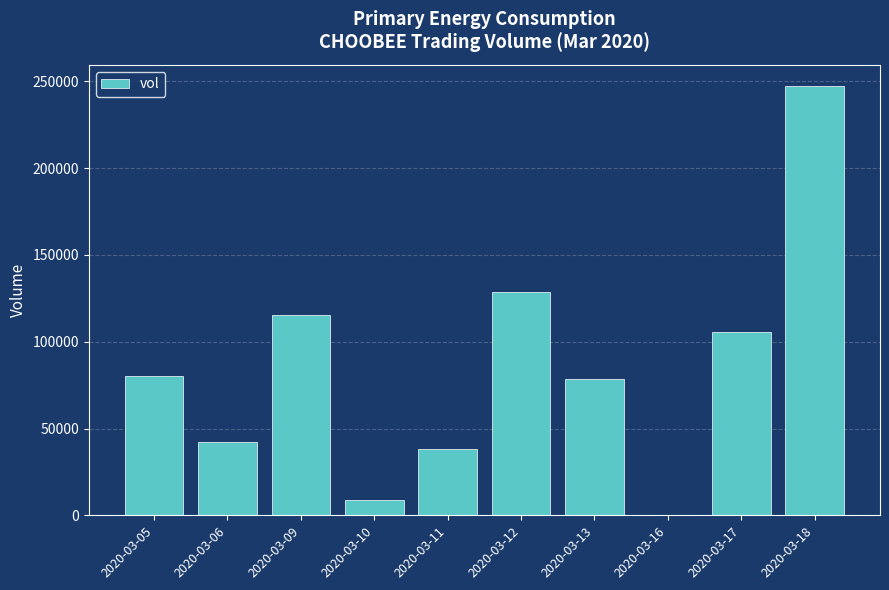

The chart shows a value of 126581 at 2020-03-16. True or false?

False